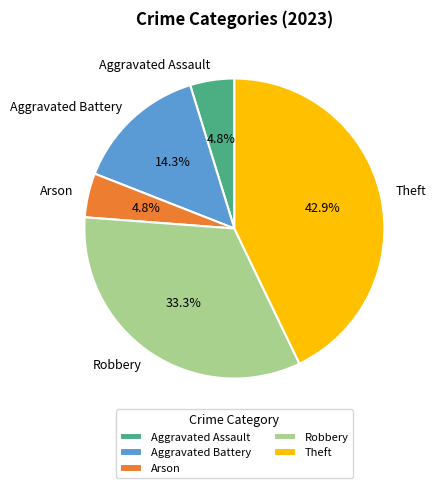

True or false: Robbery accounts for 20% of the total.

False